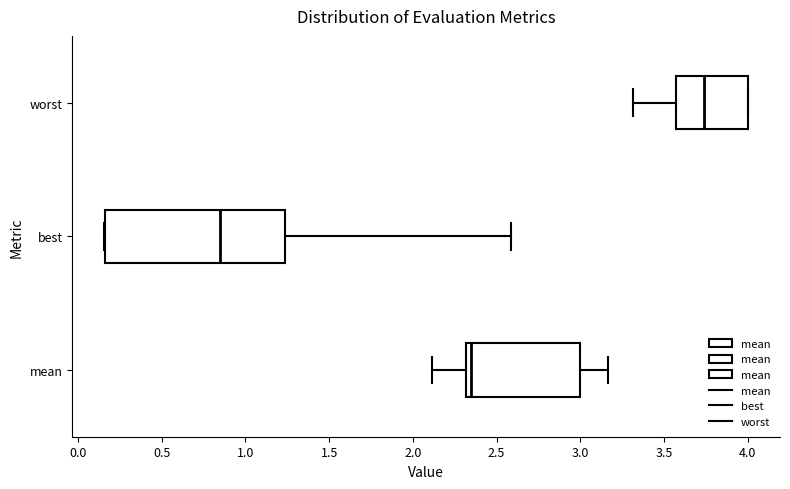

Comparing the boxes themselves (not the whiskers), which one is the widest?

best